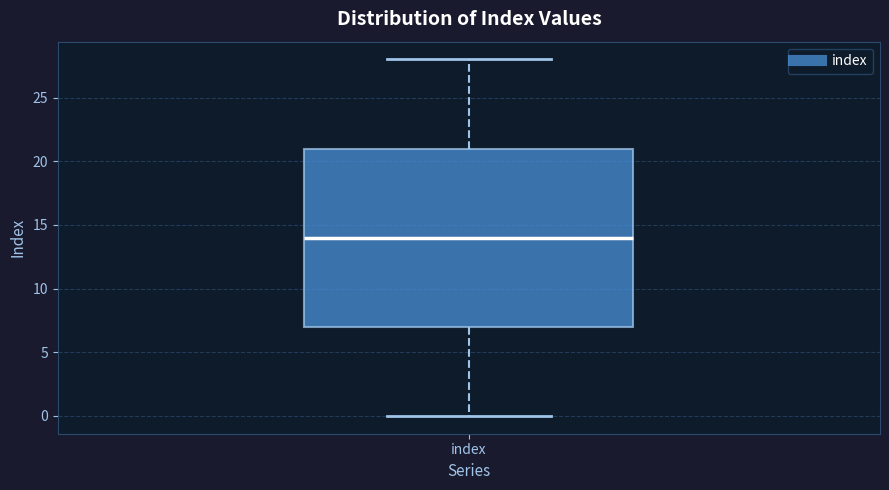

Where does the upper whisker of the box for index end on the y-axis? The values are not printed on the chart, so give them approximately, as read against the axis.

28